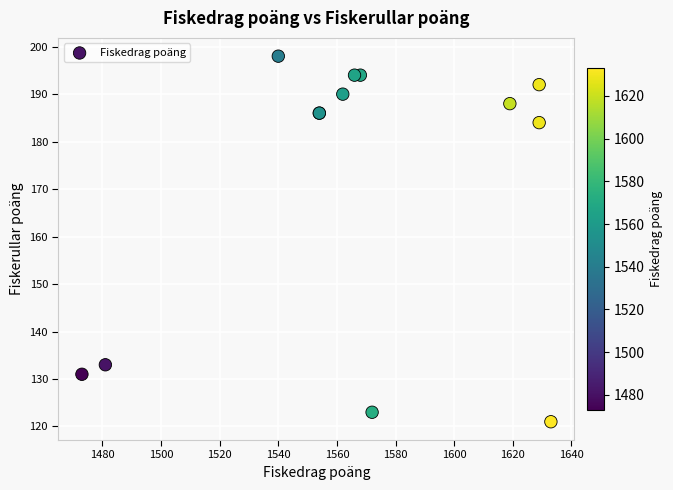

What Y value in the scatter plot is closest to 159?

184